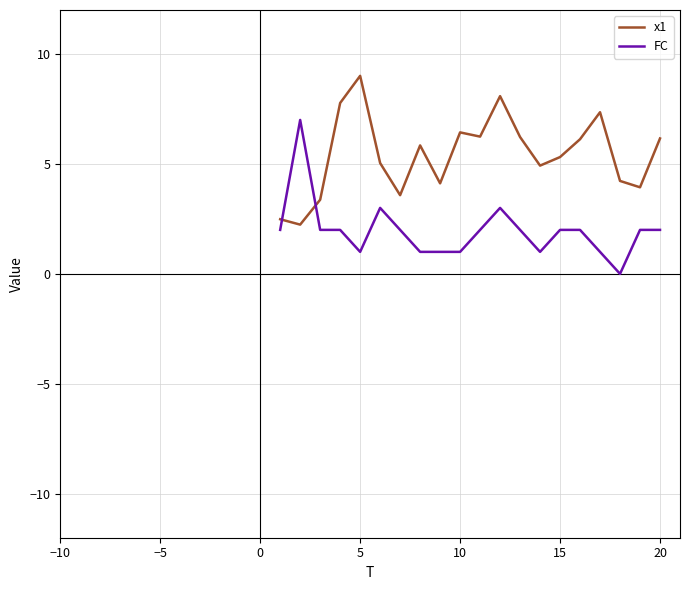

Which series has the largest total across all categories?

x1